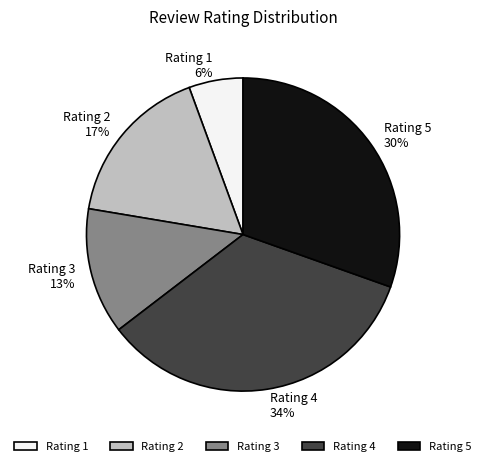

How many slices are in this pie chart?

5